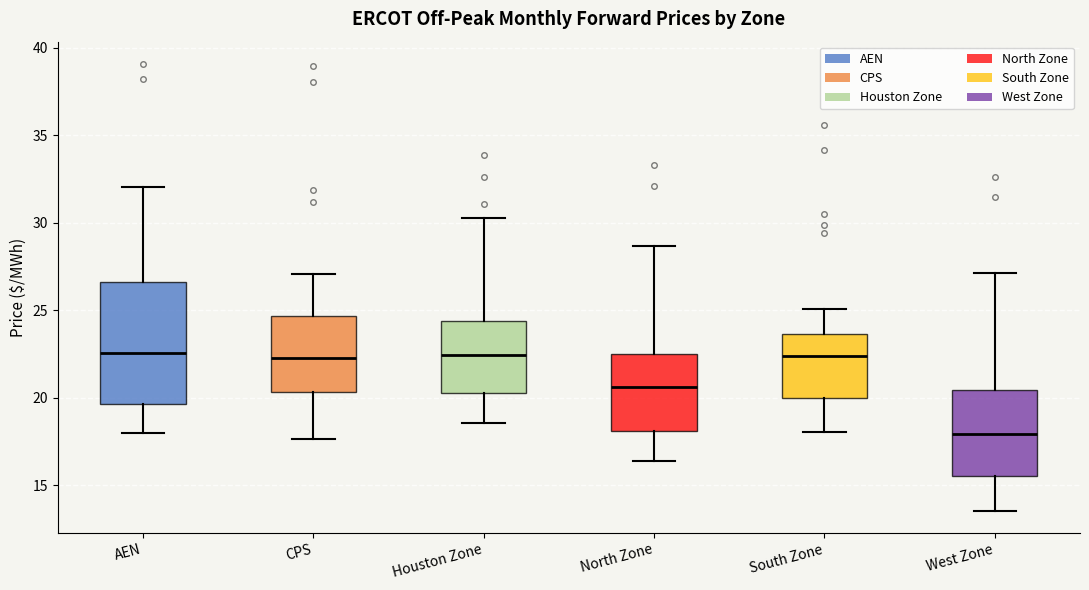

Where does the upper whisker of the box for CPS end on the y-axis? The values are not printed on the chart, so give them approximately, as read against the axis.

27.0